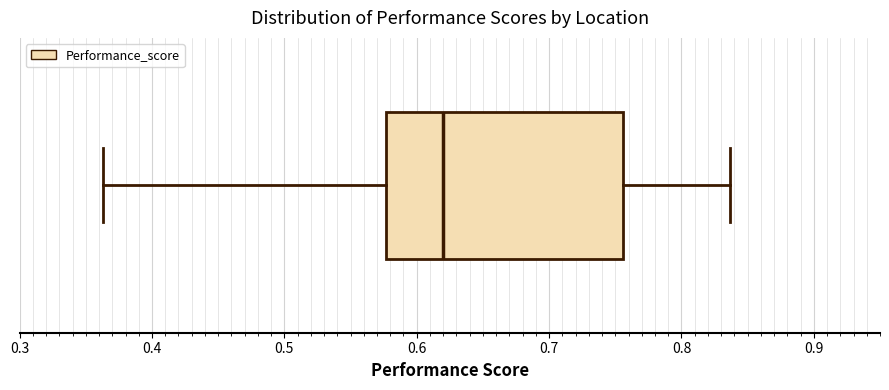

Read this box plot against the x-axis: the position of the median line, the range covered by the box, and the ends of both whiskers. The values are not printed on the chart, so give them approximately, as read against the axis.

median 0.62, box 0.58 to 0.76, whiskers 0.36 to 0.84